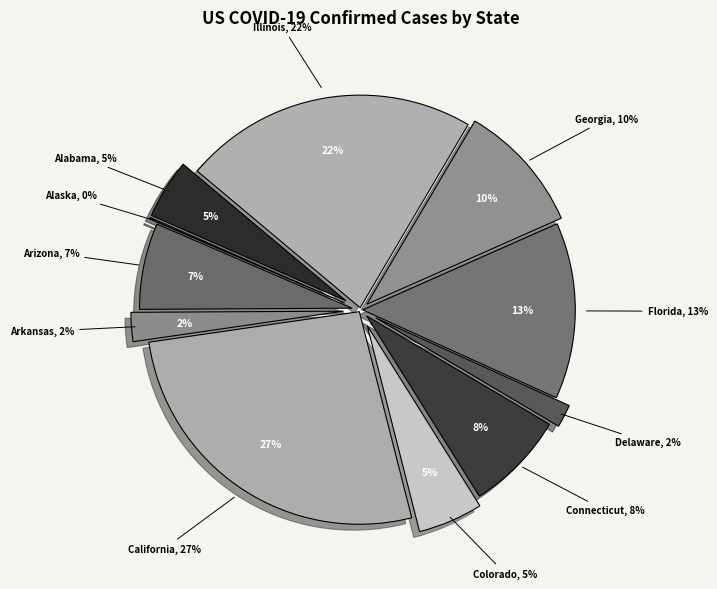

Does any single category account for the majority?

No